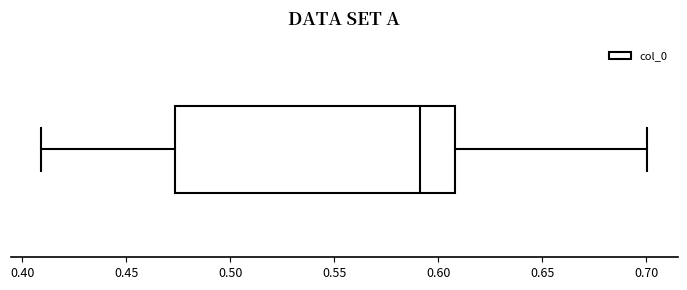

Read this box plot against the x-axis: the position of the median line, the range covered by the box, and the ends of both whiskers. The values are not printed on the chart, so give them approximately, as read against the axis.

median 0.590, box 0.475 to 0.610, whiskers 0.410 to 0.700